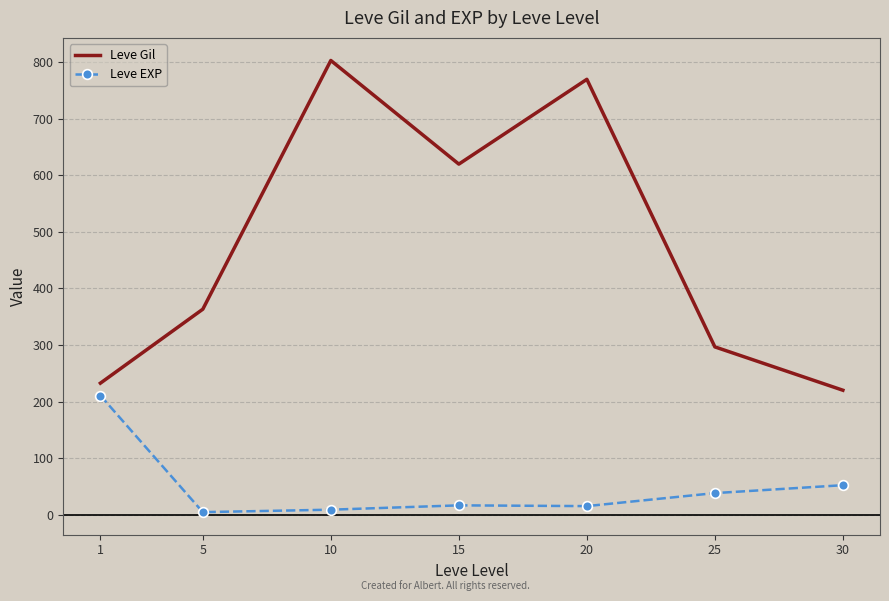

Which series has the largest range (max minus min)?

Leve Gil